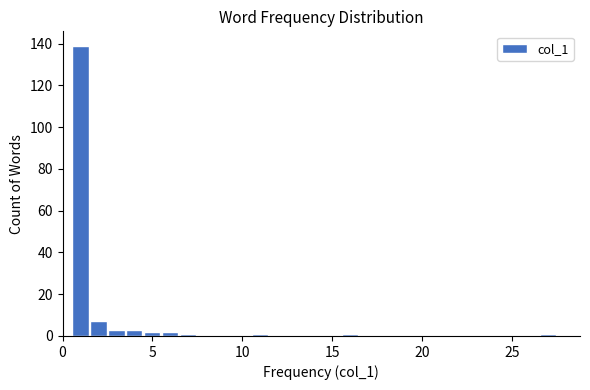

Around what value on the x-axis is the tallest bar? Give the approximate position of its centre, as read against the axis.

1.0